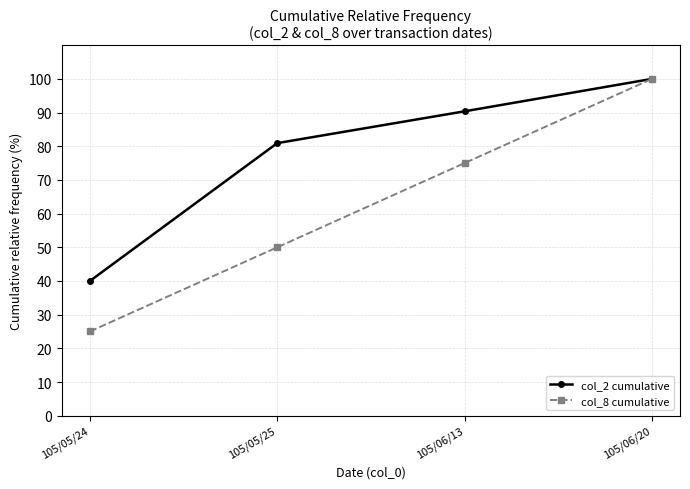

At which category is the sum across all series the highest?

105/06/20